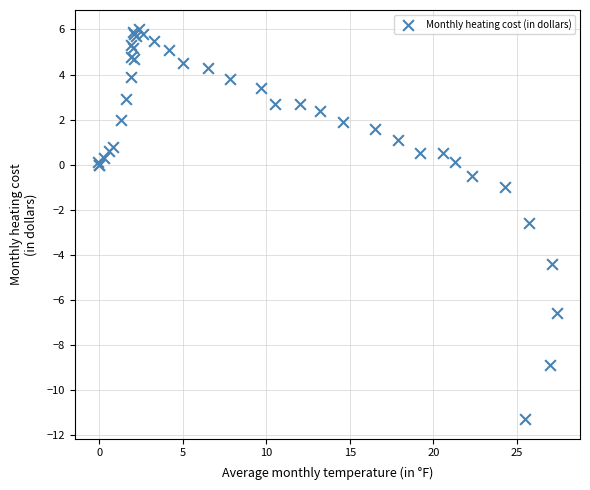

What Y value in the scatter plot is closest to -2?

-2.6